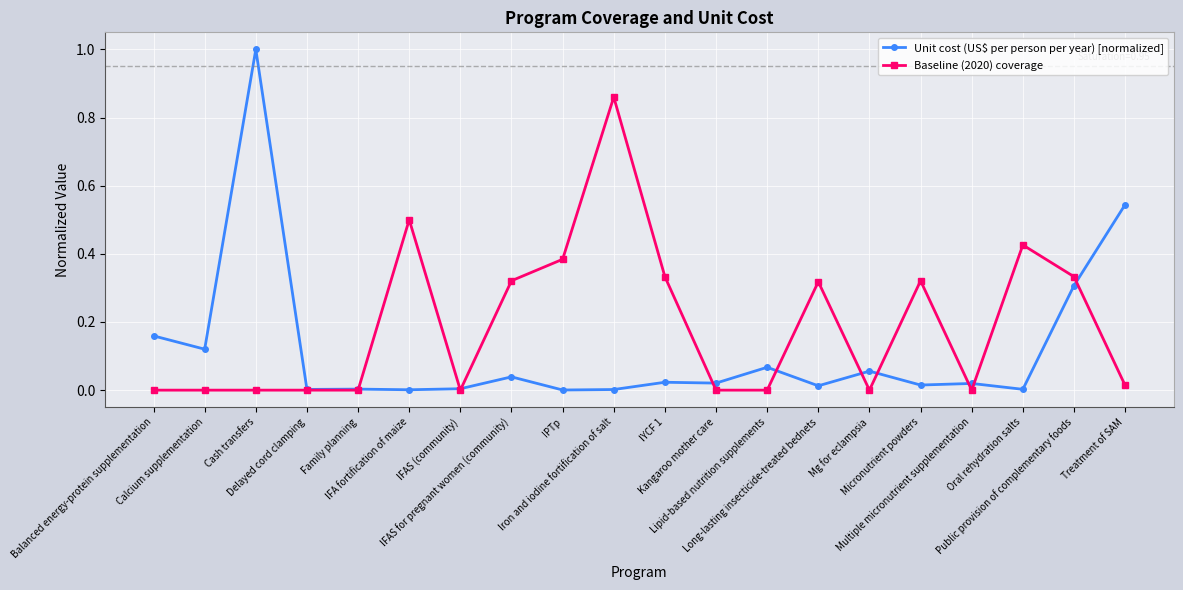

True or false: Baseline (2020) coverage has a value of 0.5 at Micronutrient powders.

False